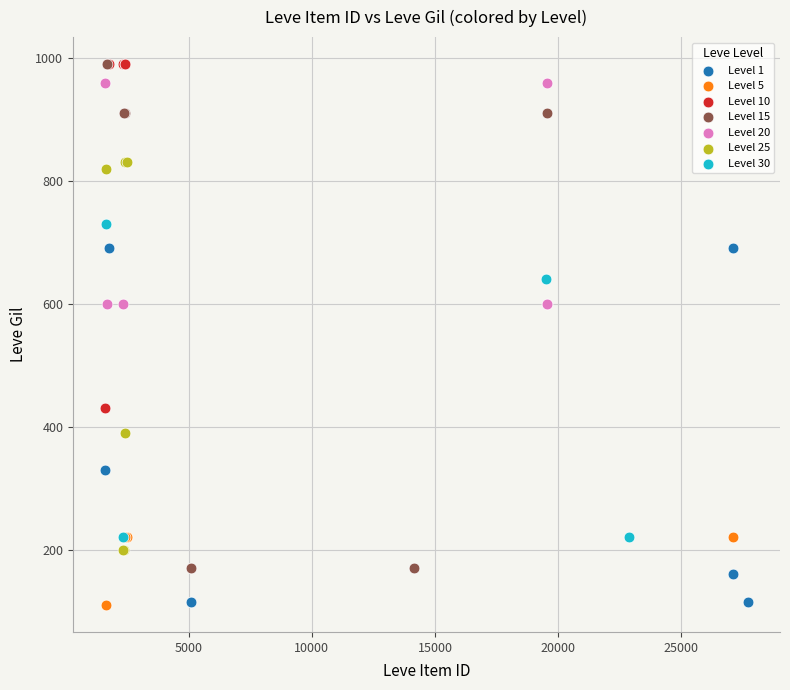

Which series has the largest Y range (max minus min)?

Level 15